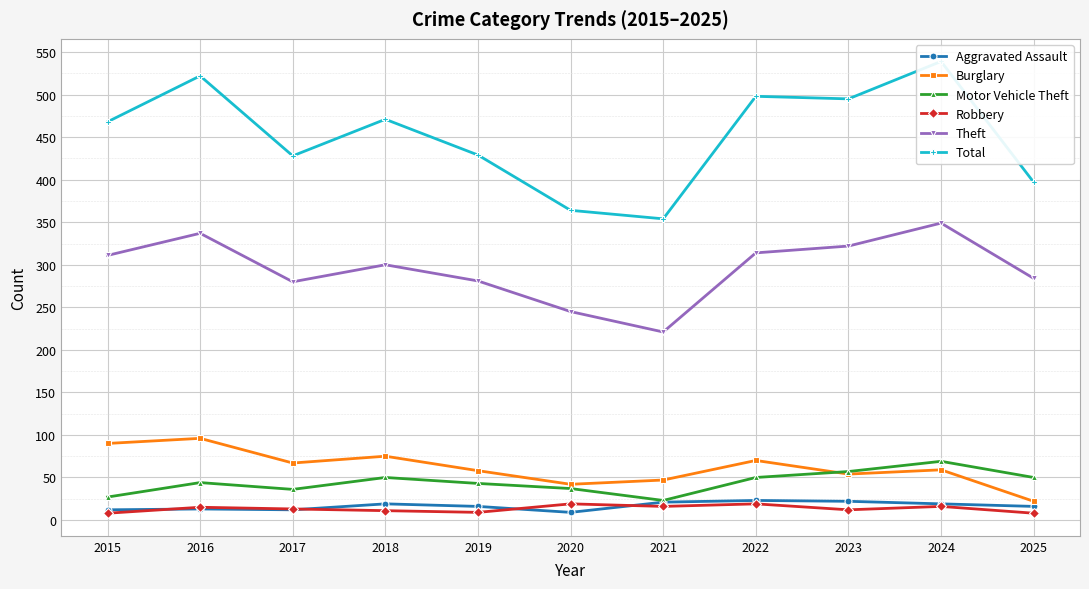

Reading right to left, transcribe all the data shown in this chart.

Aggravated Assault: 2025=16	2024=19	2023=22	2022=23	2021=21	2020=9	2019=16	2018=19	2017=12	2016=13	2015=12
Burglary: 2025=22	2024=59	2023=54	2022=70	2021=47	2020=42	2019=58	2018=75	2017=67	2016=96	2015=90
Motor Vehicle Theft: 2025=50	2024=69	2023=57	2022=50	2021=23	2020=37	2019=43	2018=50	2017=36	2016=44	2015=27
Robbery: 2025=8	2024=16	2023=12	2022=19	2021=16	2020=19	2019=9	2018=11	2017=13	2016=15	2015=8
Theft: 2025=284	2024=349	2023=322	2022=314	2021=221	2020=245	2019=281	2018=300	2017=280	2016=337	2015=311
Total: 2025=397	2024=539	2023=495	2022=498	2021=354	2020=364	2019=429	2018=471	2017=428	2016=522	2015=468